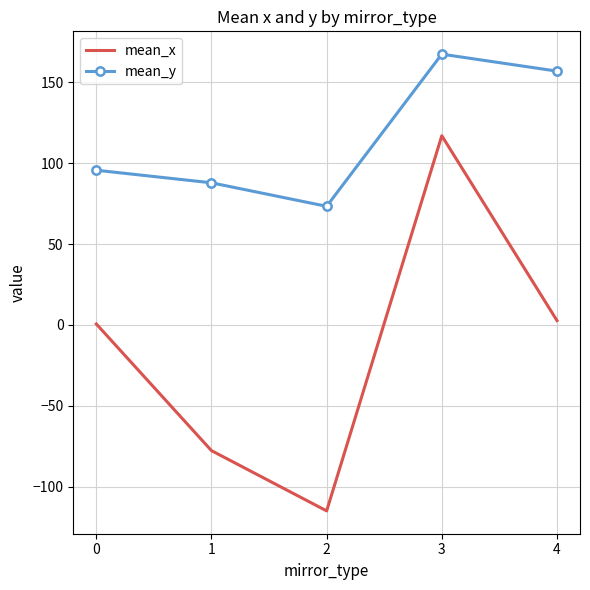

Reading right to left, extract all data points from this chart.

mean_x: 2.7	117.0	-114.9	-77.7	0.6
mean_y: 157.0	167.5	73.4	87.9	95.7